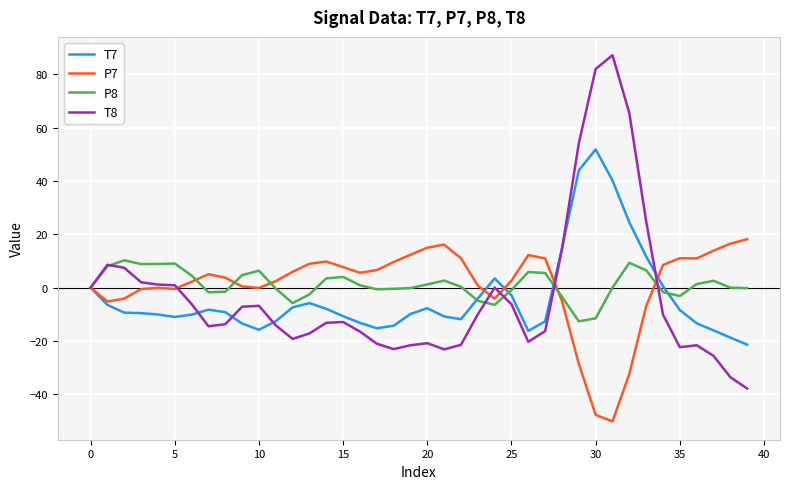

Which series has the widest spread of values?

T8